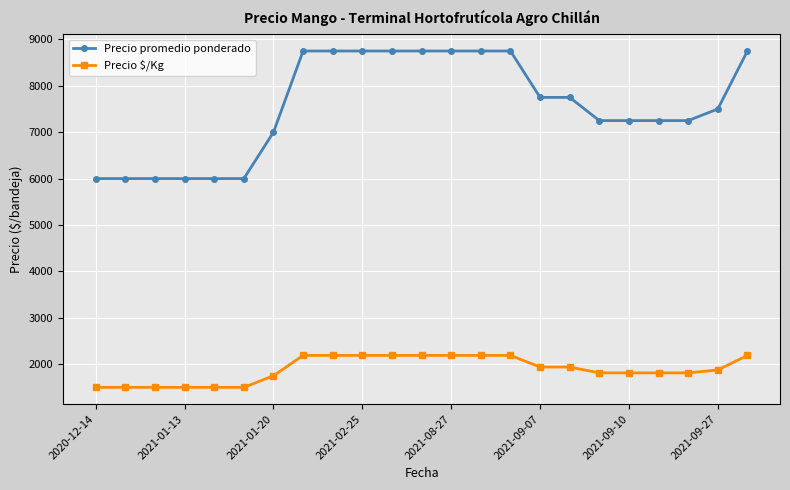

Rank the series by their average value, from lowest to highest.

Precio $/Kg, Precio promedio ponderado